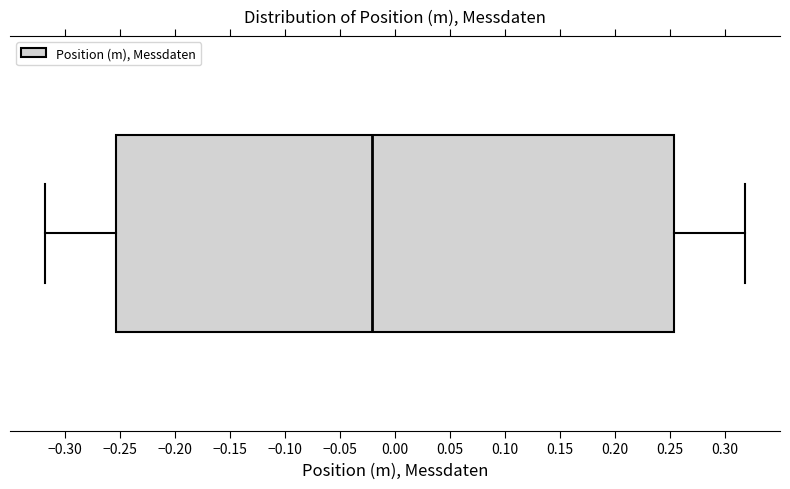

Where does the left whisker of the box end on the x-axis? The values are not printed on the chart, so give them approximately, as read against the axis.

-0.320